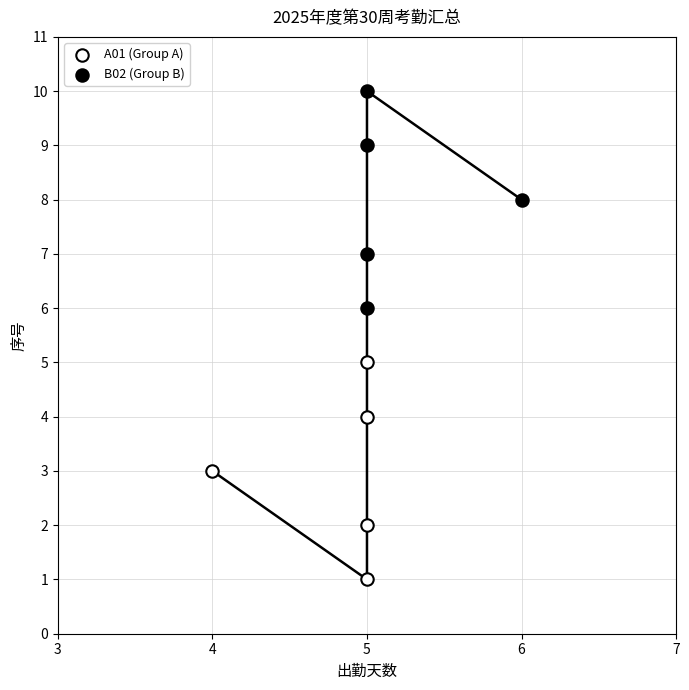

Which series reaches the minimum Y coordinate?

A01 (Group A)